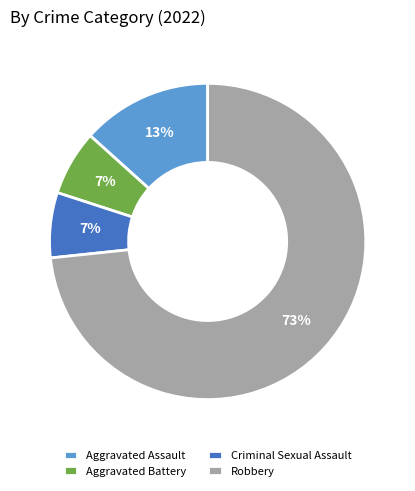

Is it true that Criminal Sexual Assault is 21% of the pie?

False